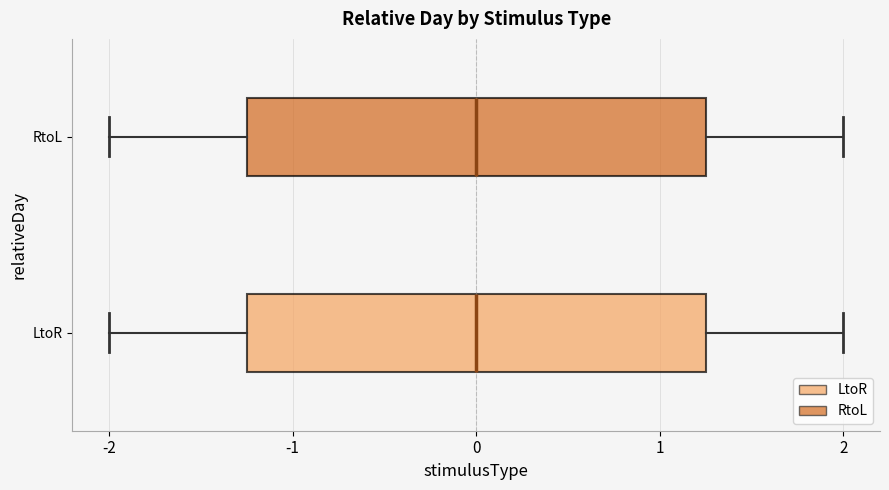

Where is the left edge of the box for RtoL on the x-axis? The values are not printed on the chart, so give them approximately, as read against the axis.

-1.2